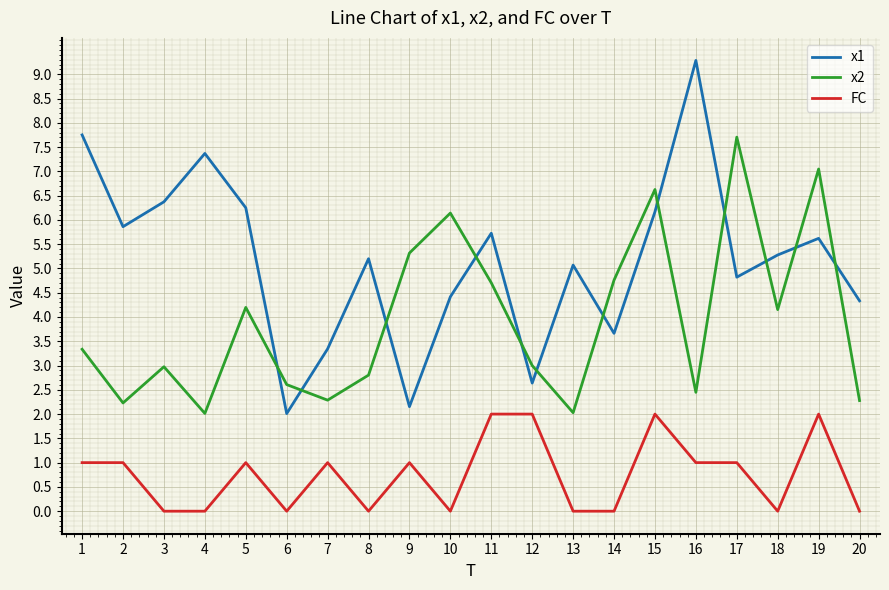

Is the value of x2 at 6 greater than the value of FC at 20?

Yes